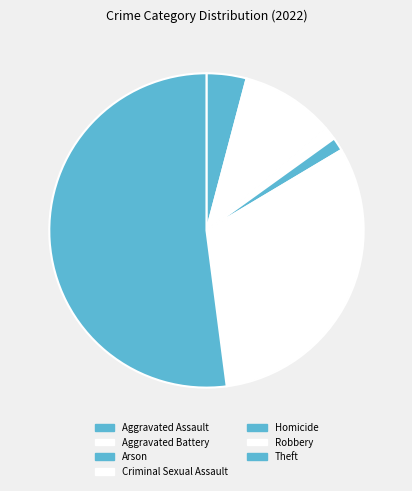

The Theft slice represents 61% of the pie. True or false?

False